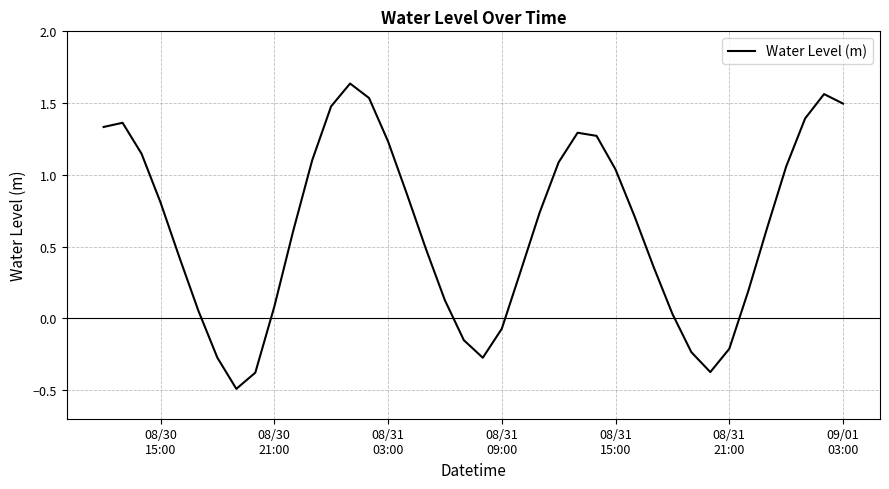

What is the difference between the maximum and minimum values?

2.1